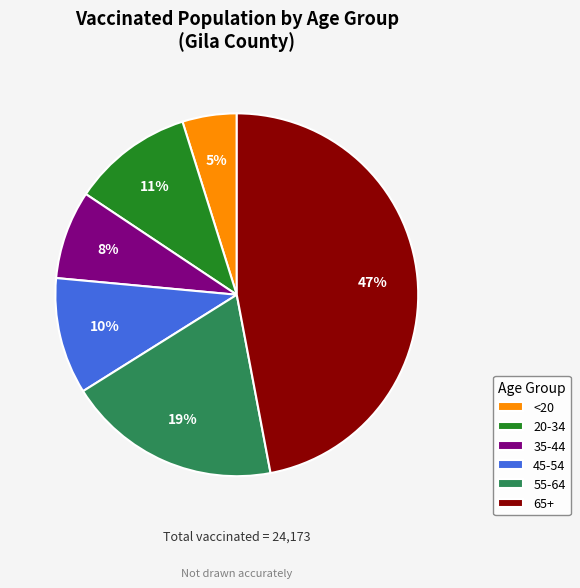

To the nearest percent, what portion does 55-64 represent?

19%